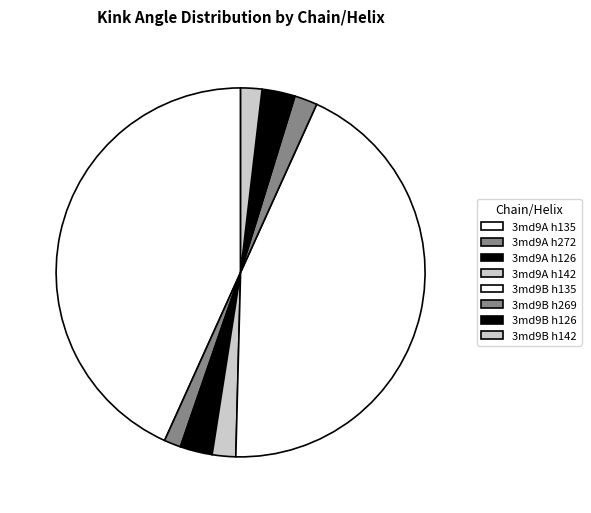

Rank the categories by value from highest to lowest.

3md9B_135, 3md9A_135, 3md9B_126, 3md9A_126, 3md9A_142, 3md9B_269, 3md9B_142, 3md9A_272